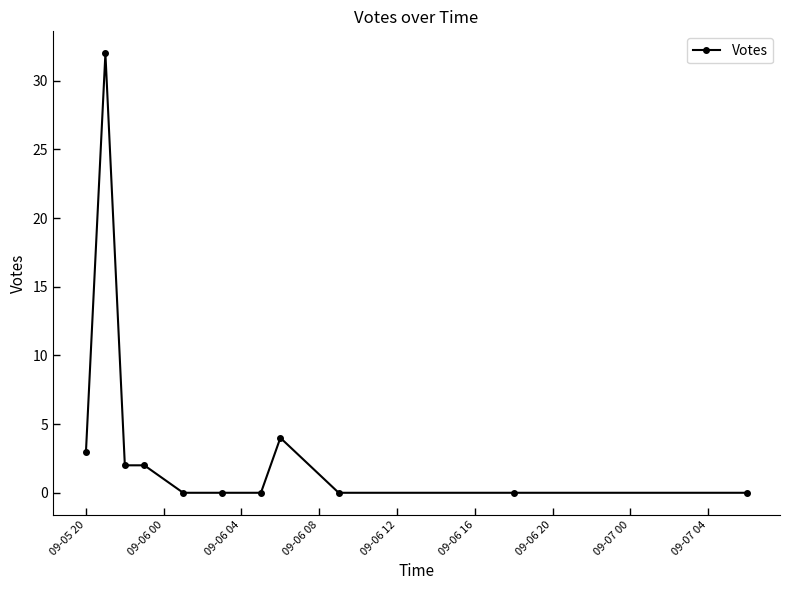

What is the greatest value displayed?

32